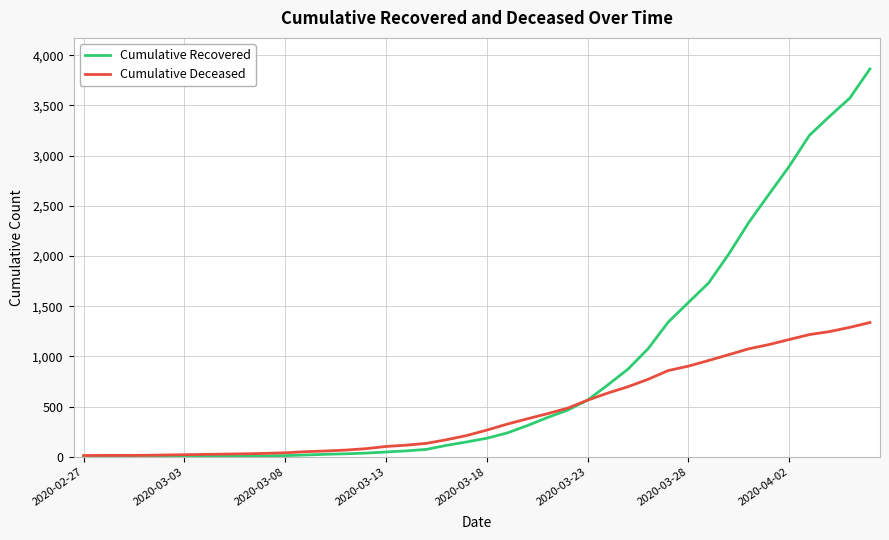

Which series has the widest spread of values?

Cumulative Recovered